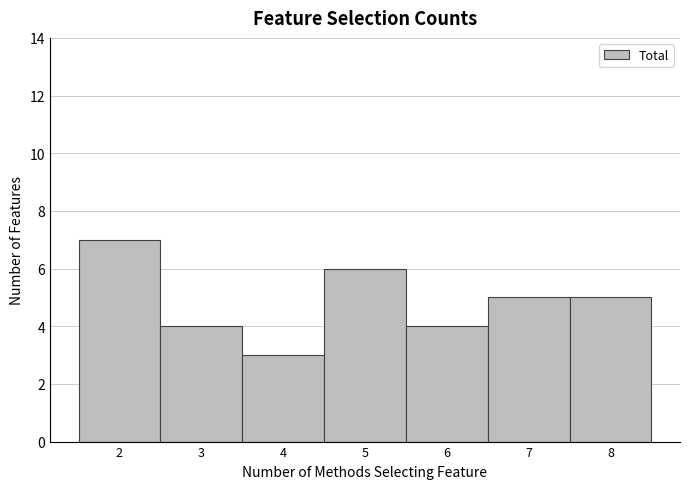

Reading left to right, list every bar in this chart as the range it spans on the x-axis followed by its height. The values are not printed on the chart, so give them approximately, as read against the axis.

1.5 to 2.5: 7
2.5 to 3.5: 4
3.5 to 4.5: 3
4.5 to 5.5: 6
5.5 to 6.5: 4
6.5 to 7.5: 5
7.5 to 8.5: 5